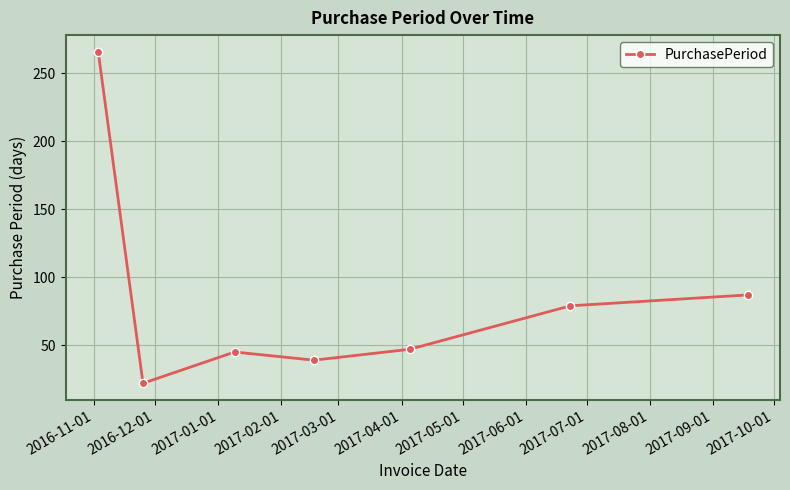

Reading left to right, extract all data points from this chart.

266	22	45	39	47	79	87